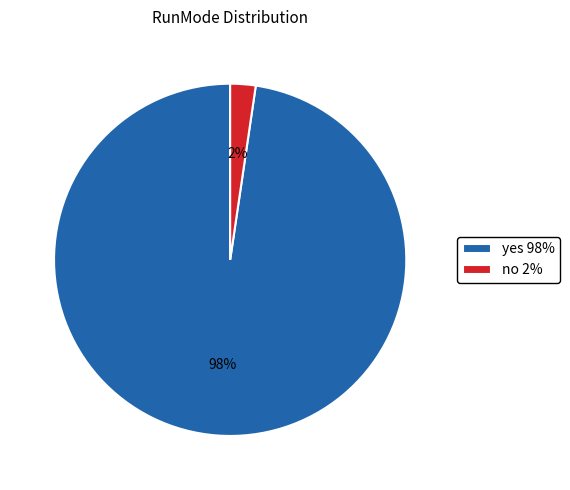

Which has a higher value, no or yes?

yes